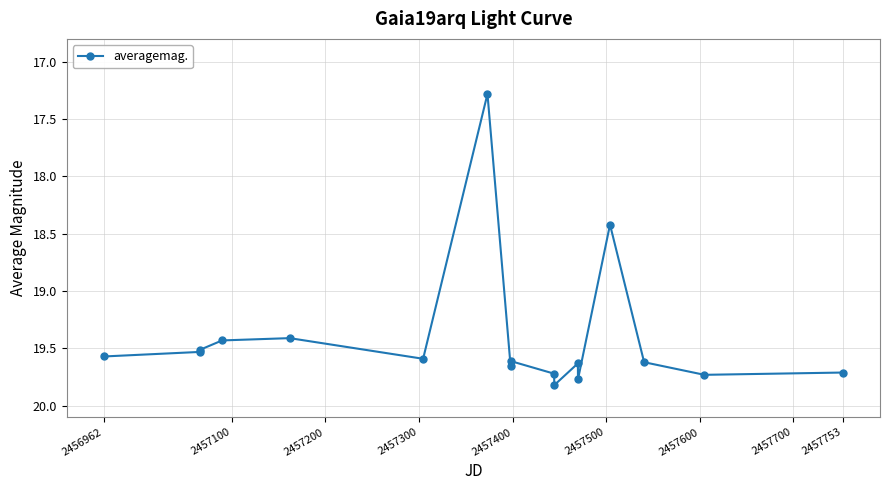

True or false: there are more than 1 points higher than both neighbors.

True